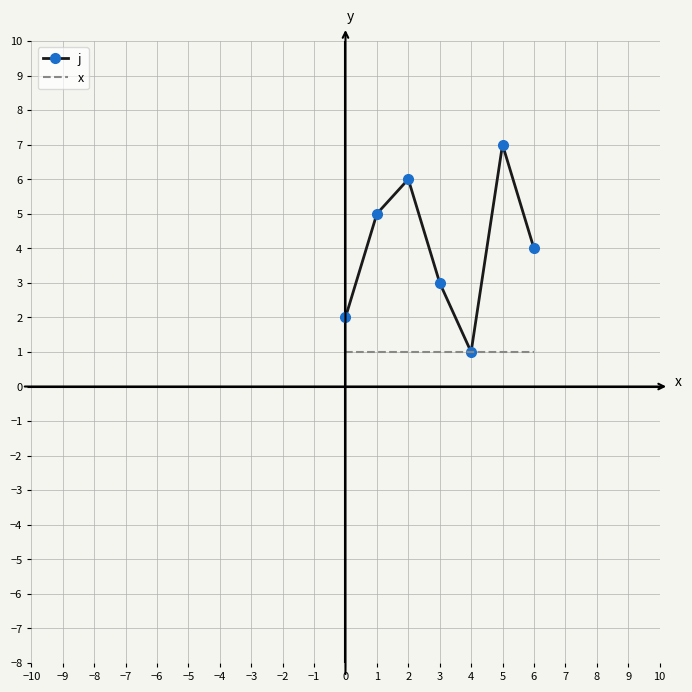

List the series in order of their overall mean, highest first.

j, x